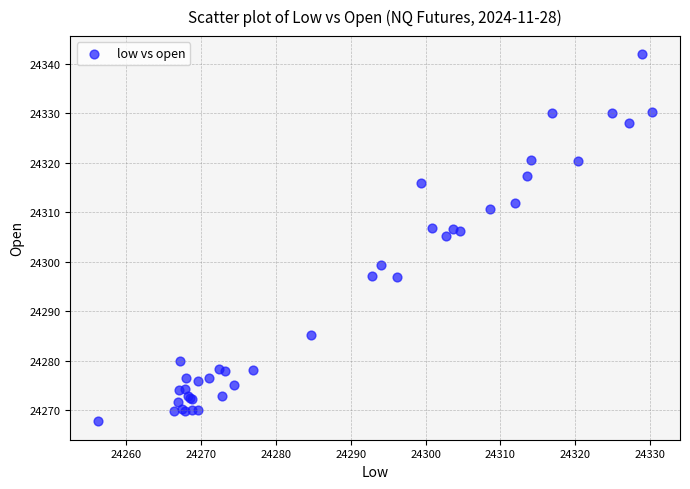

What Y value in the scatter plot is closest to 24304?

24305.2